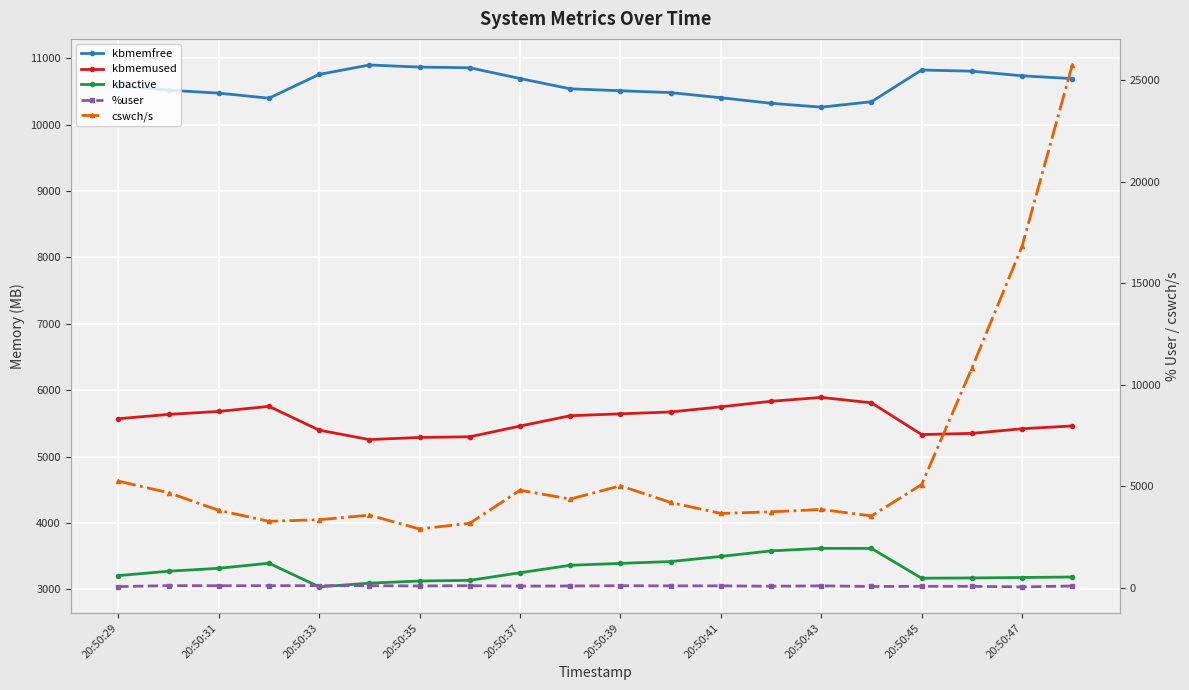

Which has a higher value, 20:50:43 or 12?

20:50:43